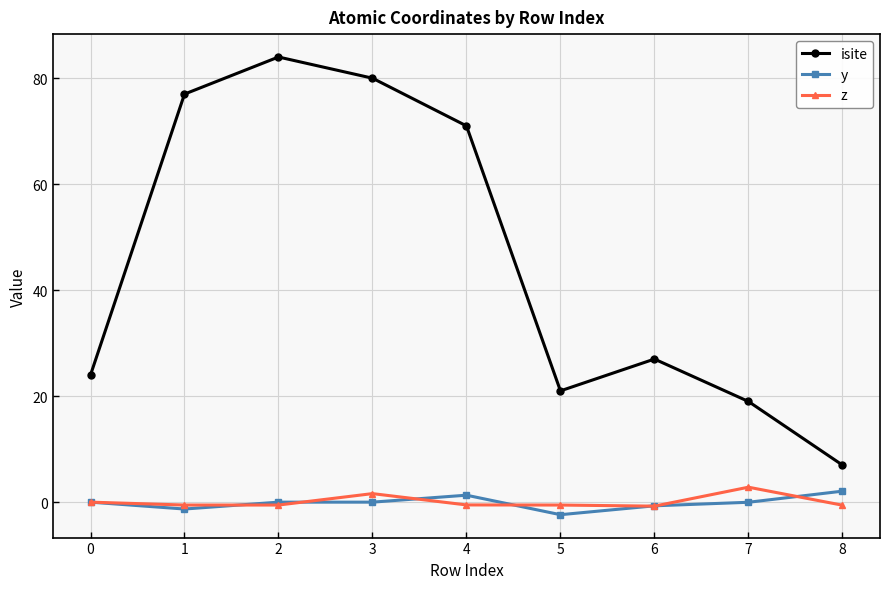

Which series changed the most between 1 and 7?

isite